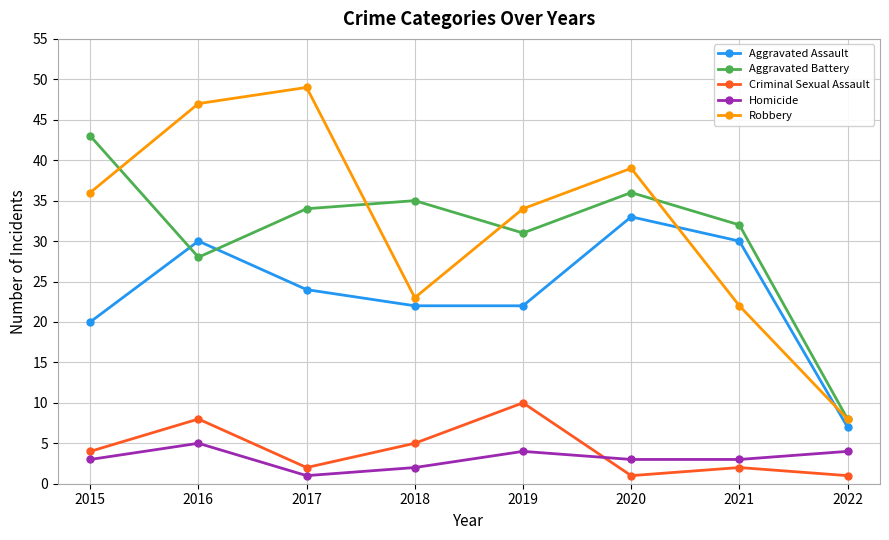

Reading left to right, list all the values displayed in this chart.

Aggravated Assault: 20	30	24	22	22	33	30	7
Aggravated Battery: 43	28	34	35	31	36	32	8
Criminal Sexual Assault: 4	8	2	5	10	1	2	1
Homicide: 3	5	1	2	4	3	3	4
Robbery: 36	47	49	23	34	39	22	8